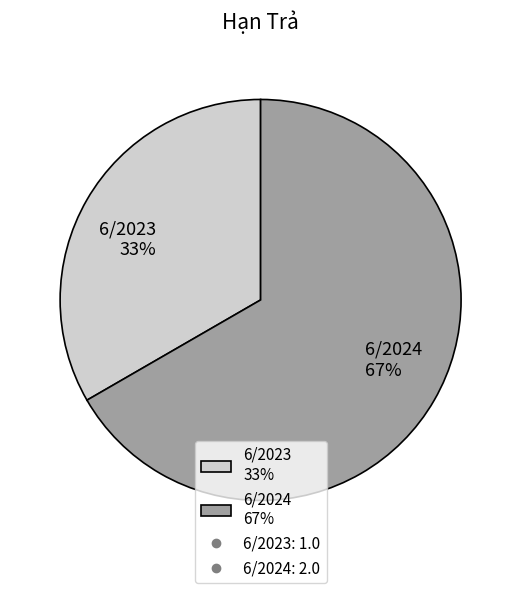

Which category has the smallest portion of the pie?

6/2023